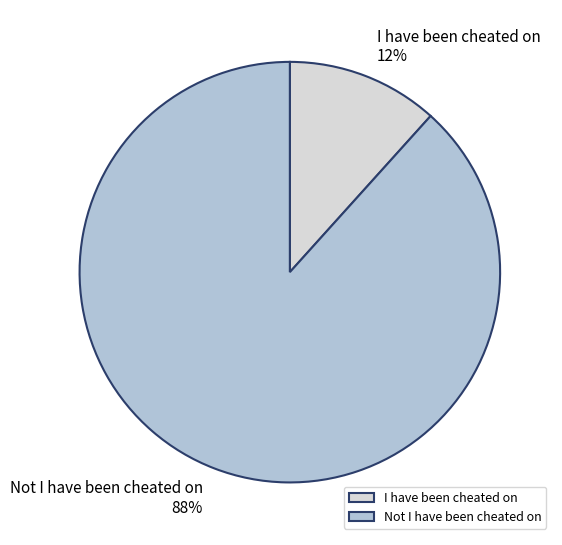

Which slice is the largest?

Not I have been cheated on